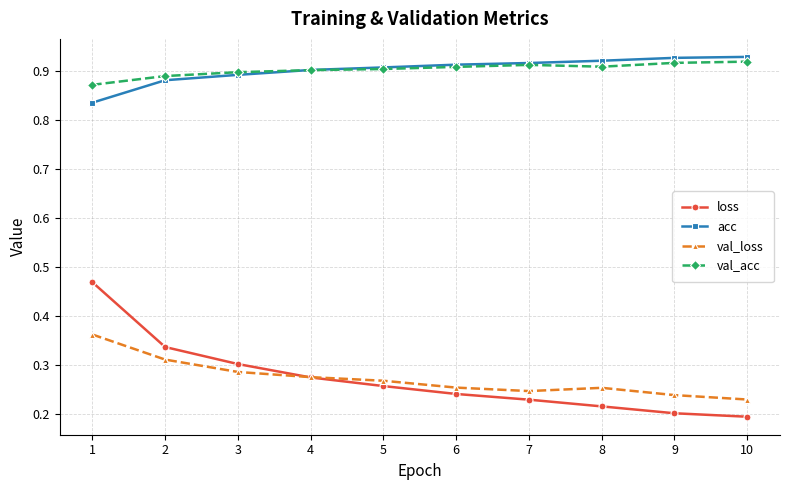

Count the loss values in the range 0 to 1.

10